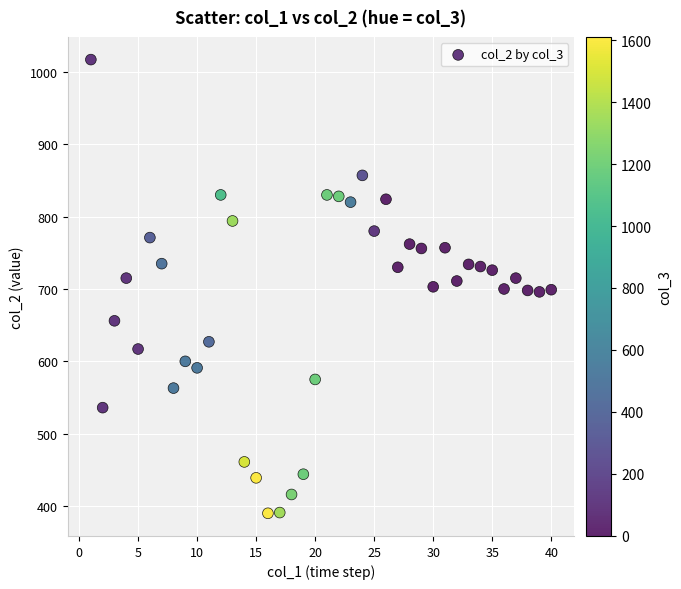

What is the range of Y values (max minus min)?

627